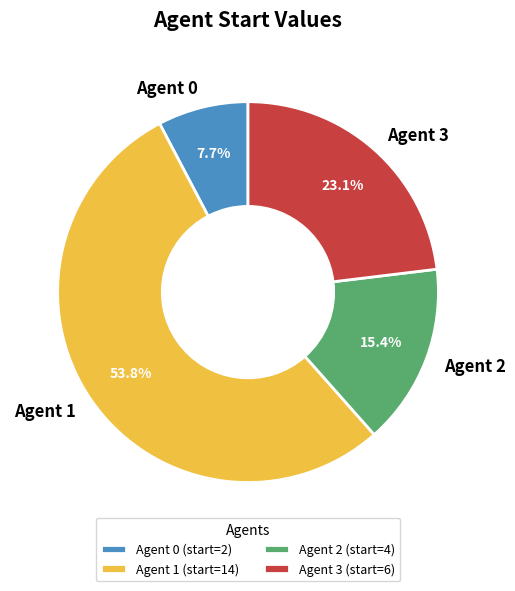

Rank the categories by value from lowest to highest.

Agent 0, Agent 2, Agent 3, Agent 1